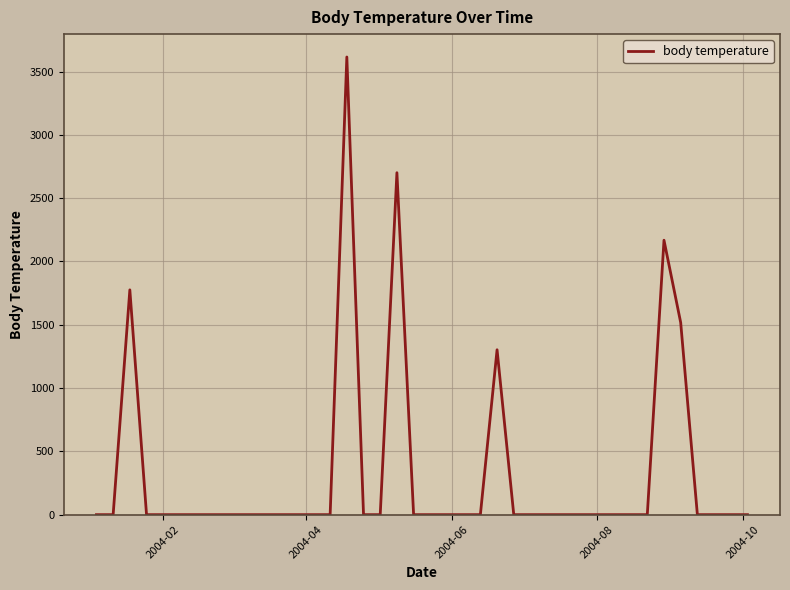

How many lines are shown in the chart?

1